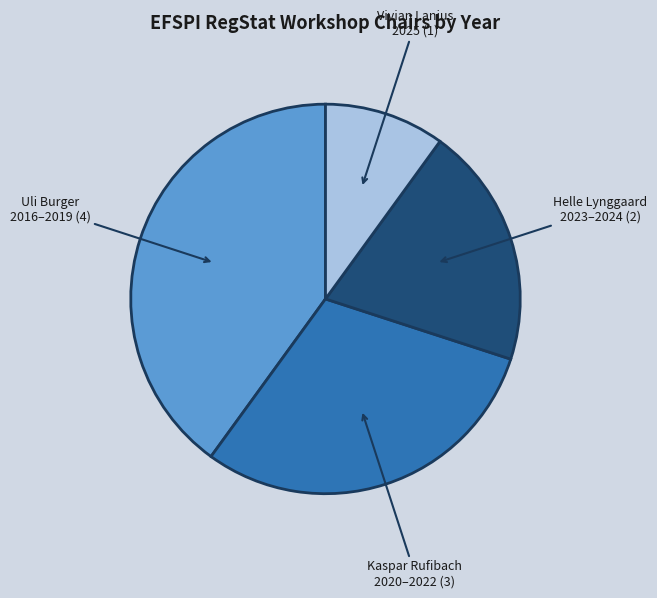

Which category has the smallest portion of the pie?

Vivian Lanius